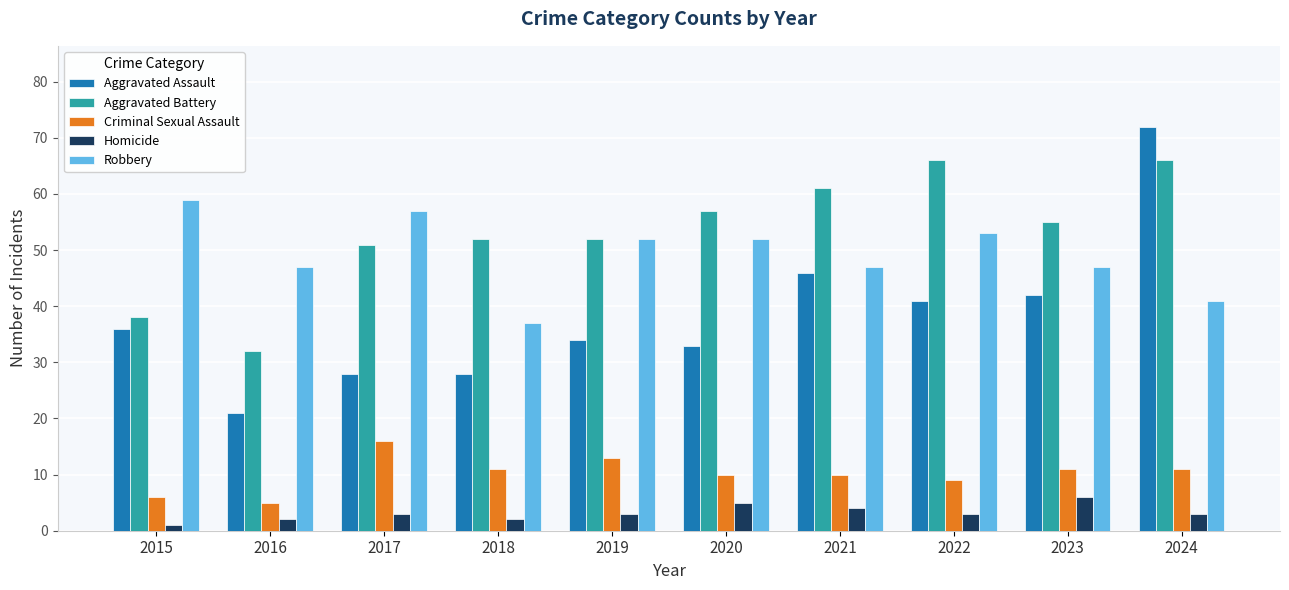

Is it true that Homicide equals 3 at 2022?

True